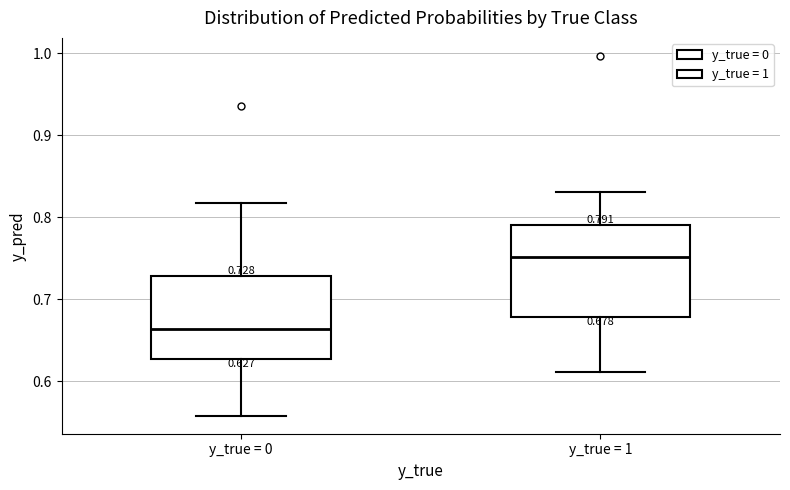

Which box's median line is the lowest?

y_true = 0